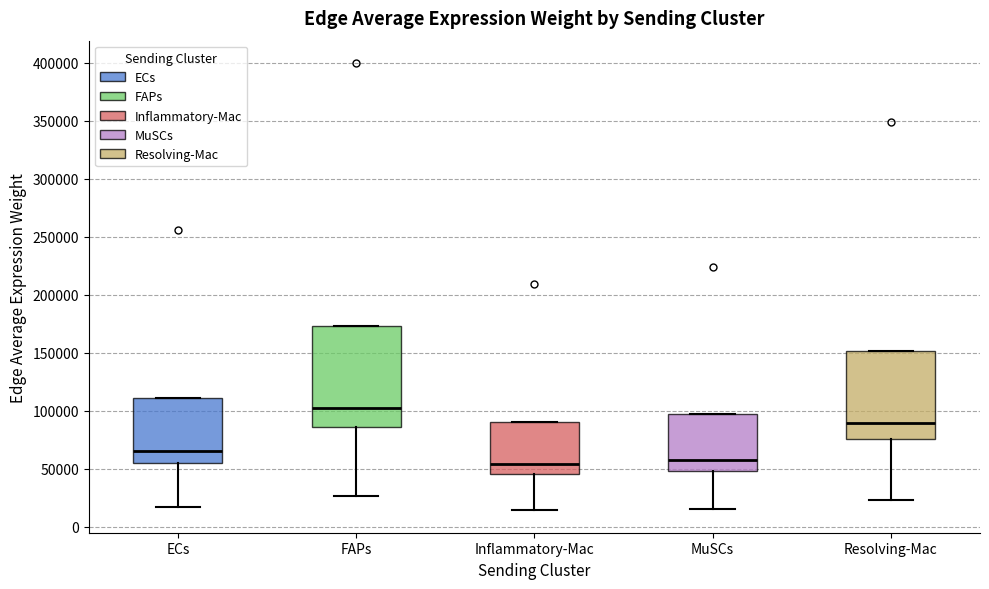

Reading left to right, read every box against the y-axis: the position of its median line, the range the box covers, and the ends of its whiskers. The values are not printed on the chart, so give them approximately, as read against the axis.

ECs: median 65000, box 55000 to 110000, whiskers 15000 to 110000
FAPs: median 100000, box 85000 to 175000, whiskers 25000 to 175000
Inflammatory-Mac: median 55000, box 45000 to 90000, whiskers 15000 to 90000
MuSCs: median 55000, box 50000 to 95000, whiskers 15000 to 95000
Resolving-Mac: median 90000, box 75000 to 150000, whiskers 25000 to 150000